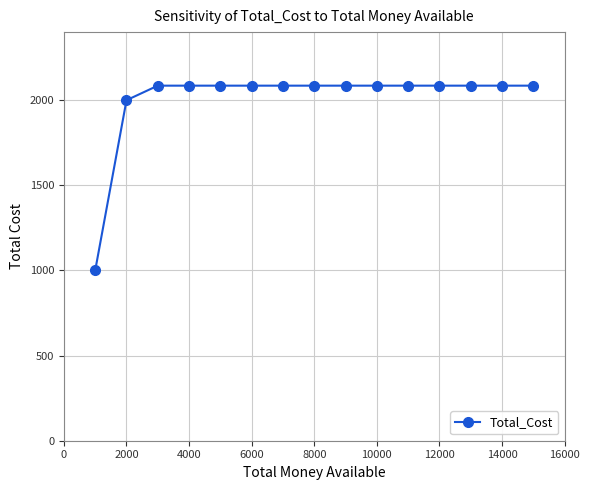

What is the difference between the maximum and minimum values?

1085.5